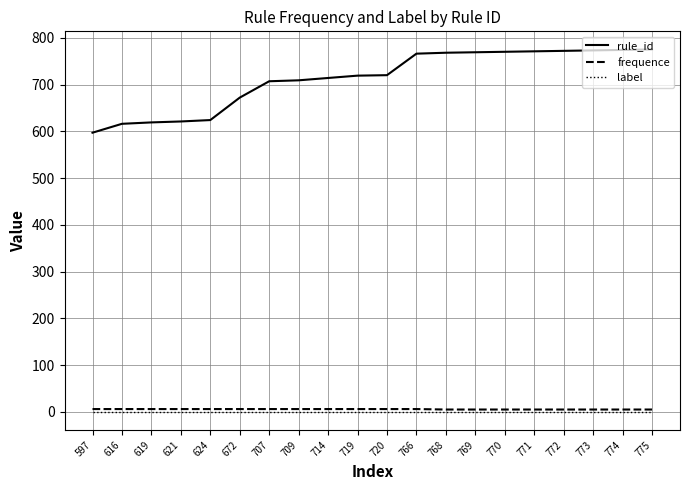

What is the highest value of the frequence series?

6